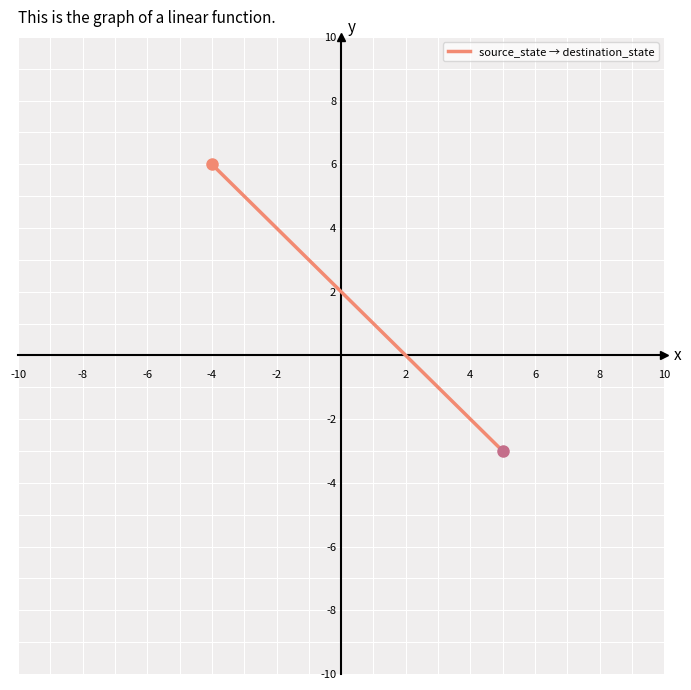

What is the maximum value shown in the chart?

6